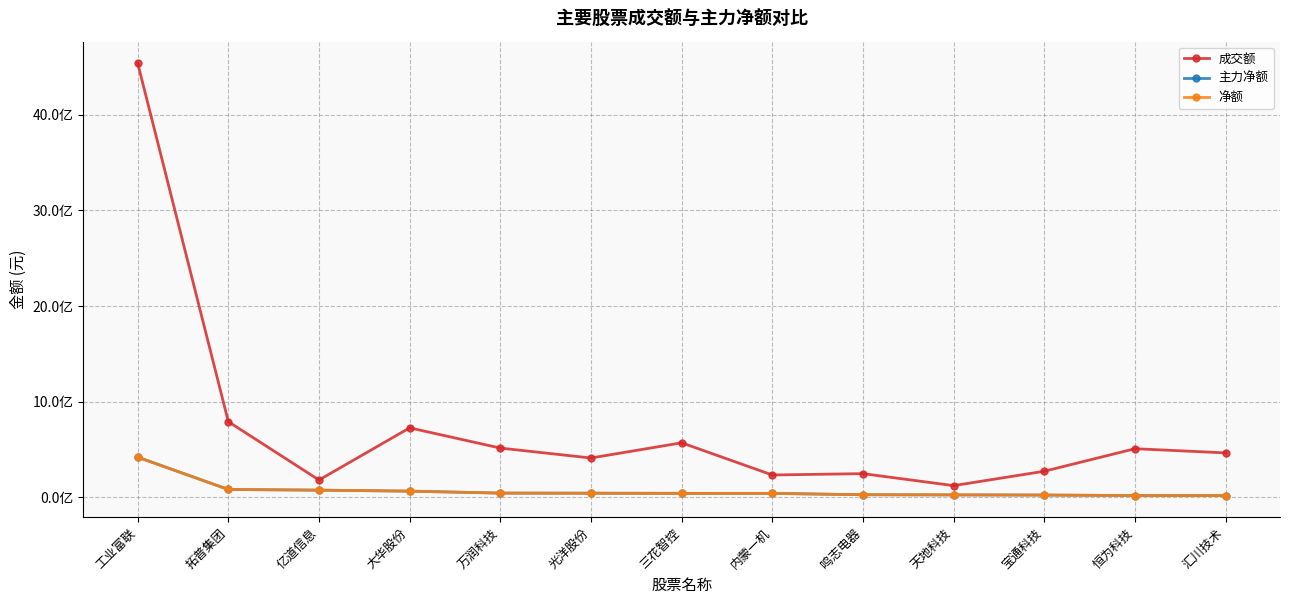

What is the total value across all series at 内蒙一机?

308795215